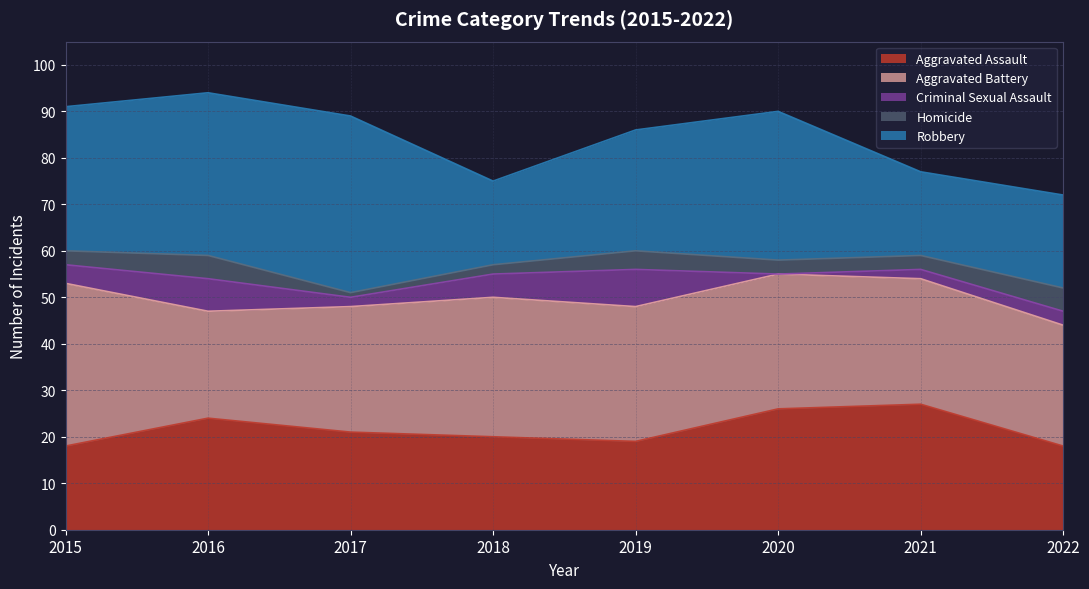

How many values in Criminal Sexual Assault are above zero?

7